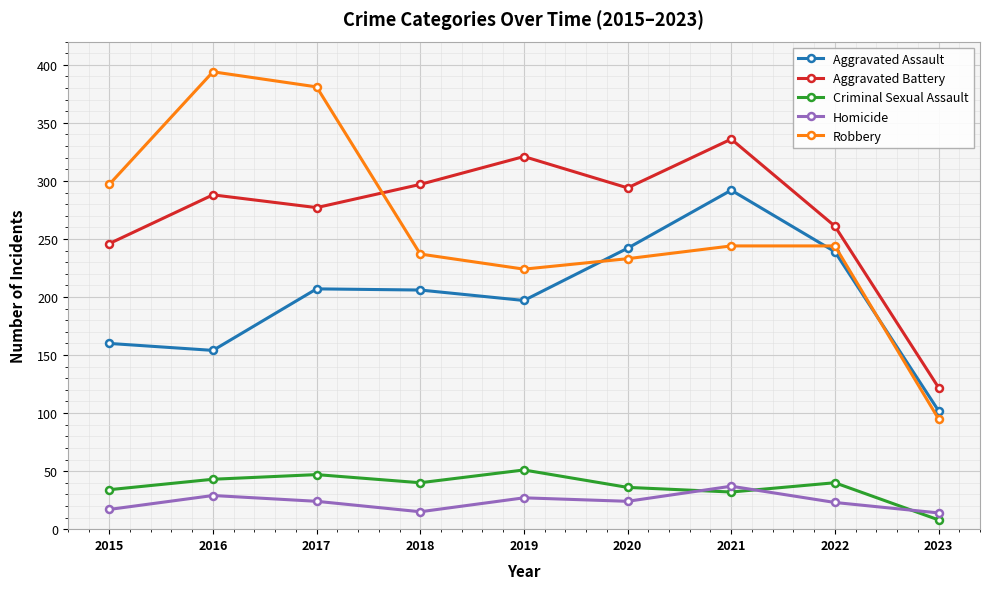

Is it true that Aggravated Assault equals 101 at 2016?

False